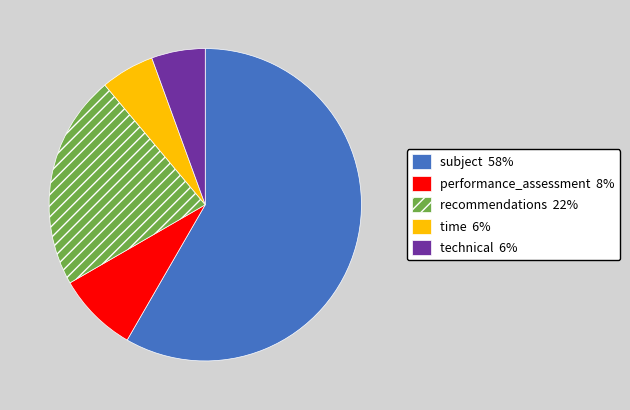

What is the ratio of the value at recommendations 22% to the value at technical 6%?

4.0